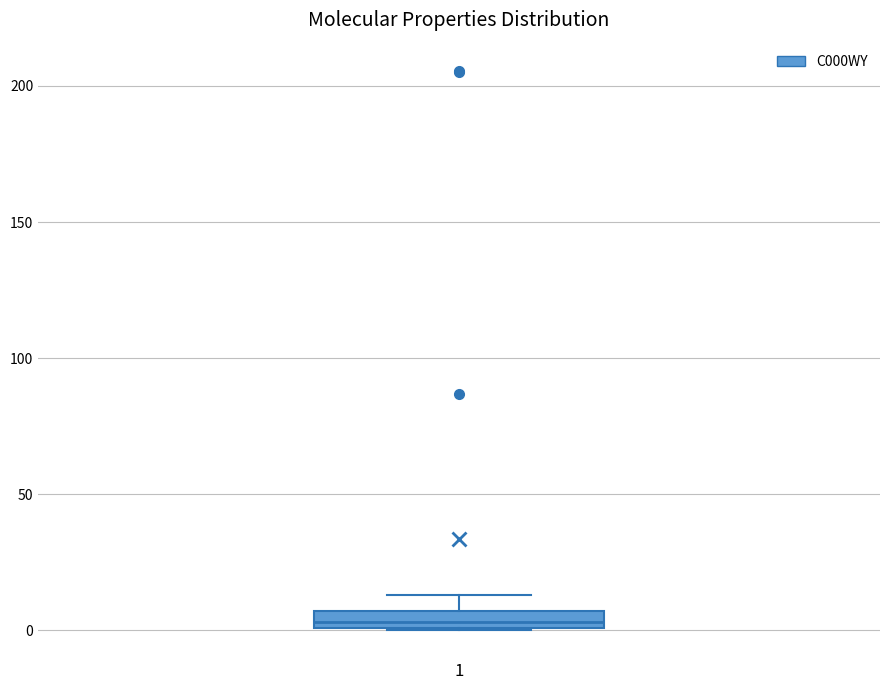

Where does the upper whisker of the box at x = 1 end on the y-axis? The values are not printed on the chart, so give them approximately, as read against the axis.

15